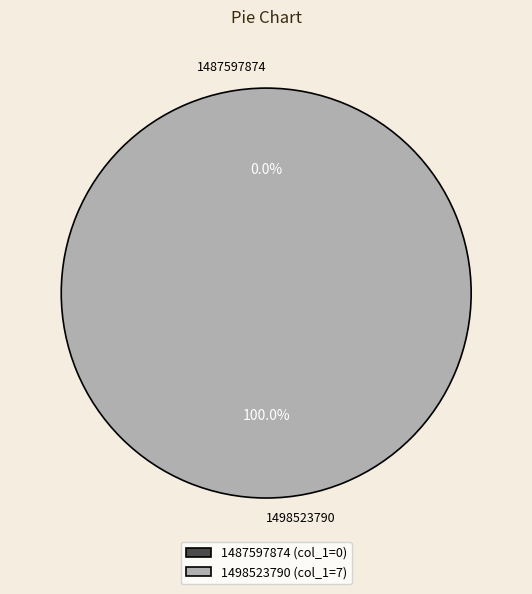

Which slice is the largest?

1498523790